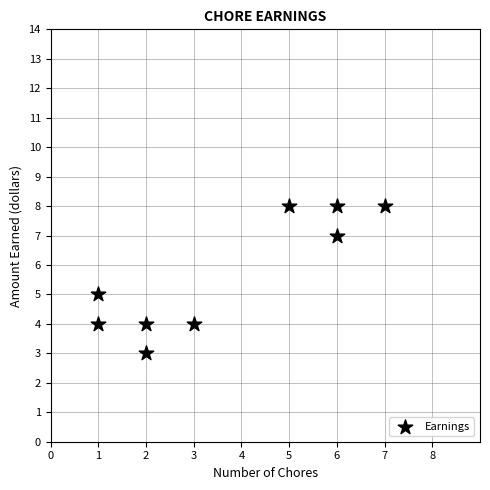

What is the average X value?

4